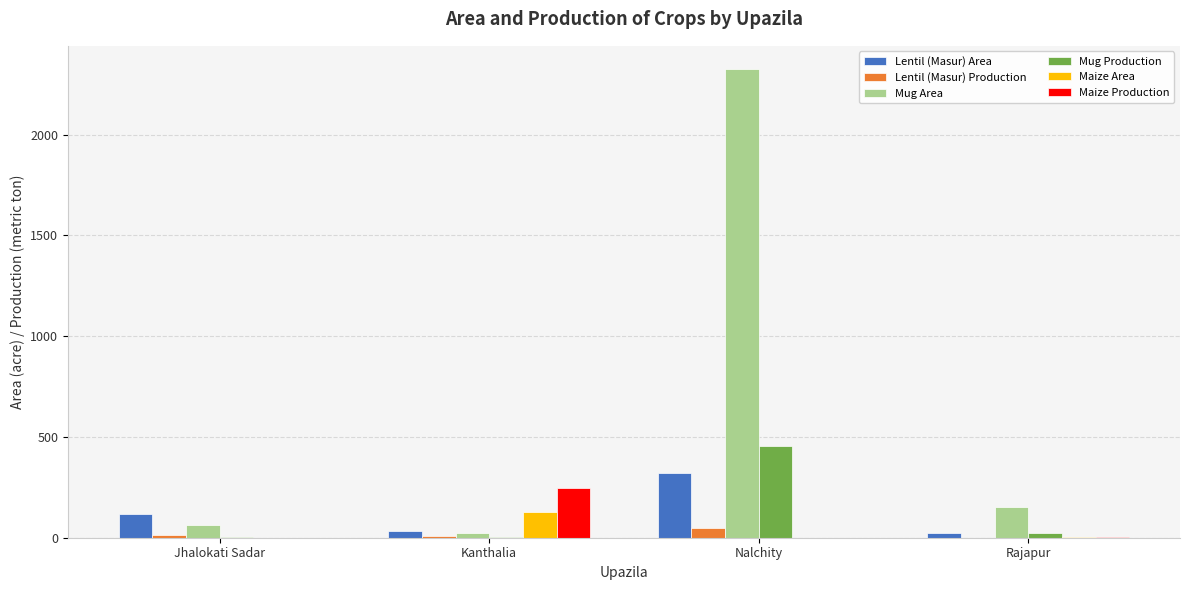

At which category is the sum across all series the highest?

Nalchity